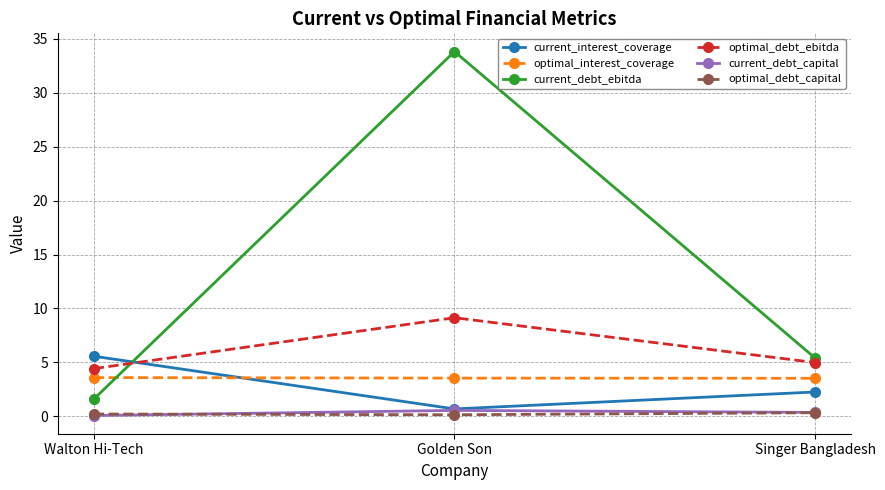

What is the minimum value for optimal_interest_coverage?

3.5